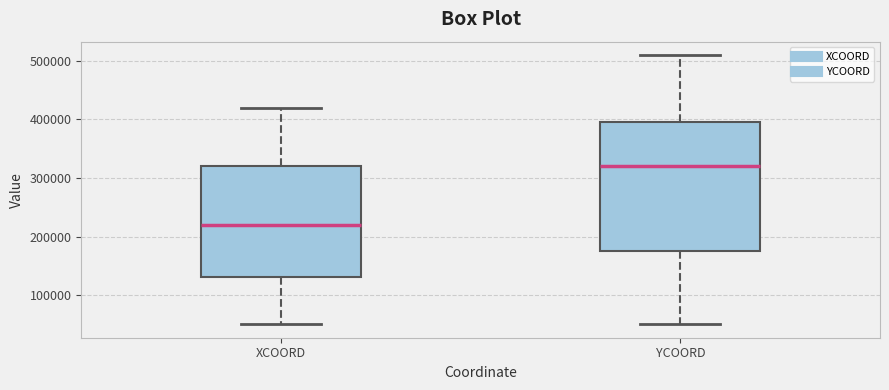

Where does the median line of the box for XCOORD sit on the y-axis? The values are not printed on the chart, so give them approximately, as read against the axis.

220000